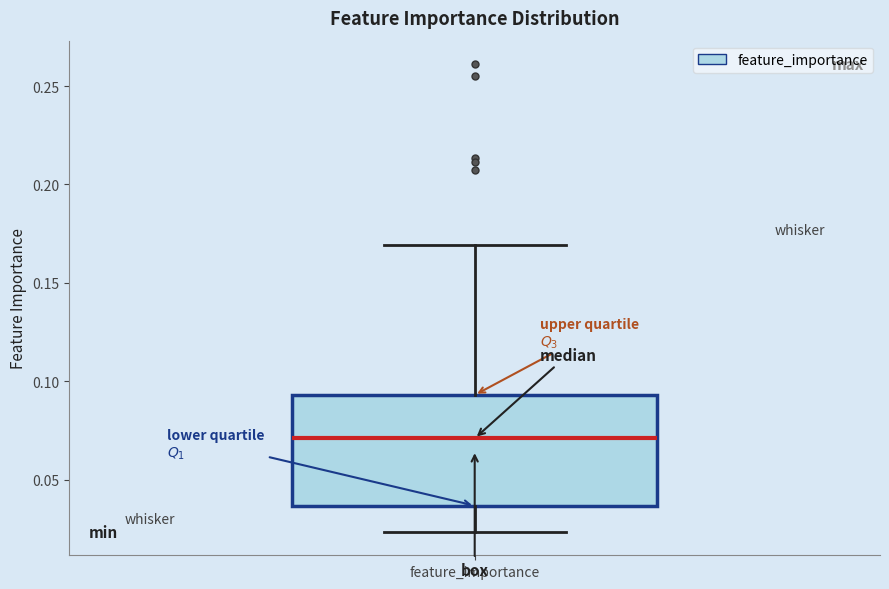

Transcribe this box plot: give where the median line is, the range the box spans, and where the two whiskers end, as read against the y-axis. The values are not printed on the chart, so give them approximately, as read against the axis.

median 0.070, box 0.035 to 0.095, whiskers 0.025 to 0.170